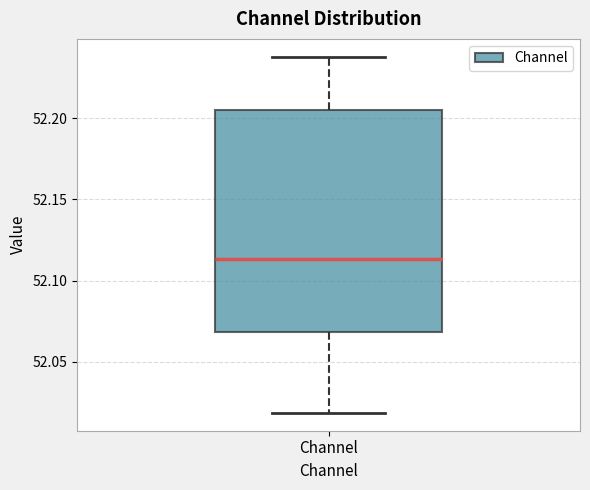

Where does the upper whisker of the box for Channel end on the y-axis? The values are not printed on the chart, so give them approximately, as read against the axis.

52.240